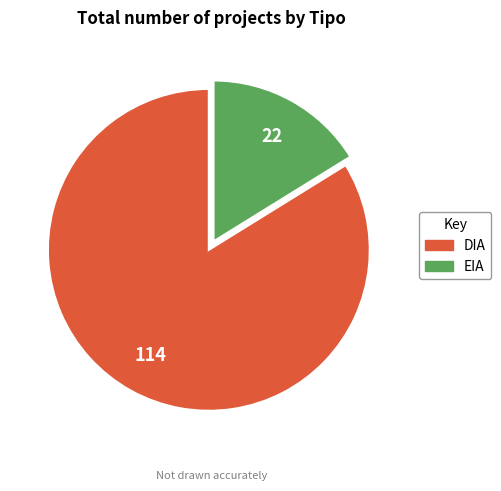

Combined, do EIA and DIA account for over 50%?

Yes